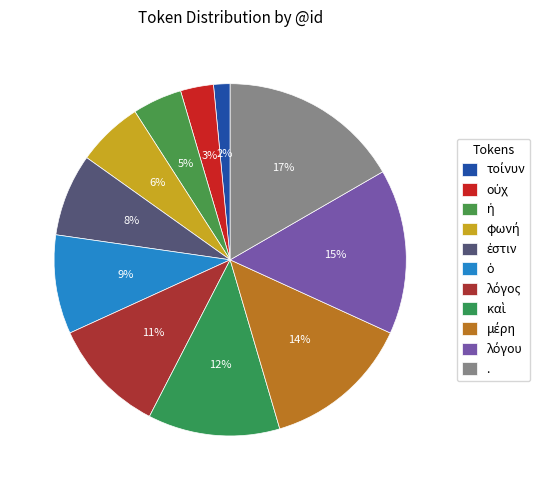

How many slices are in this pie chart?

11